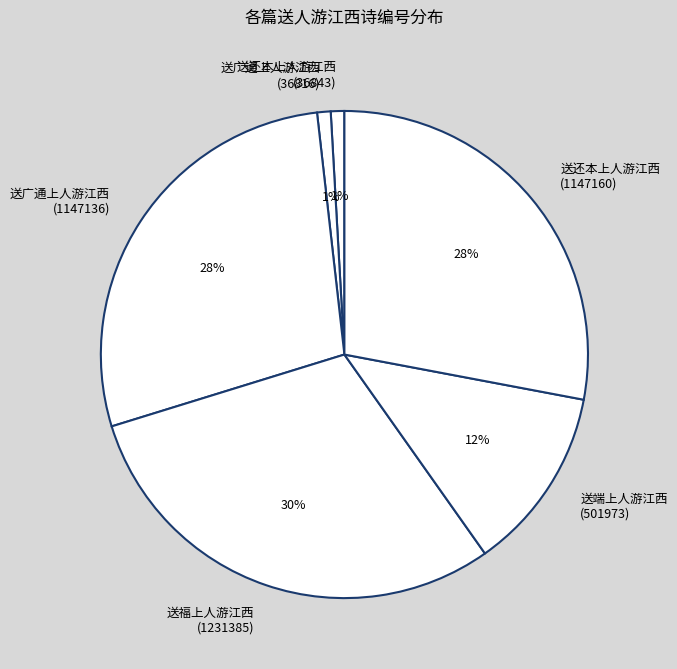

True or false: 送广通上人游江西 (36816) accounts for 1% of the total.

True